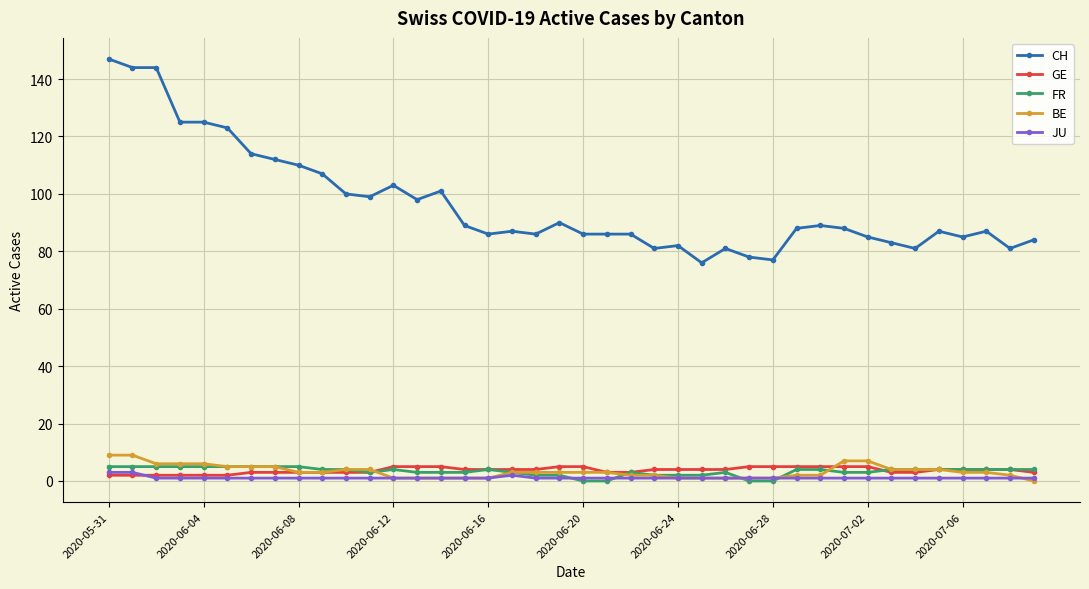

What is the minimum value for CH?

76